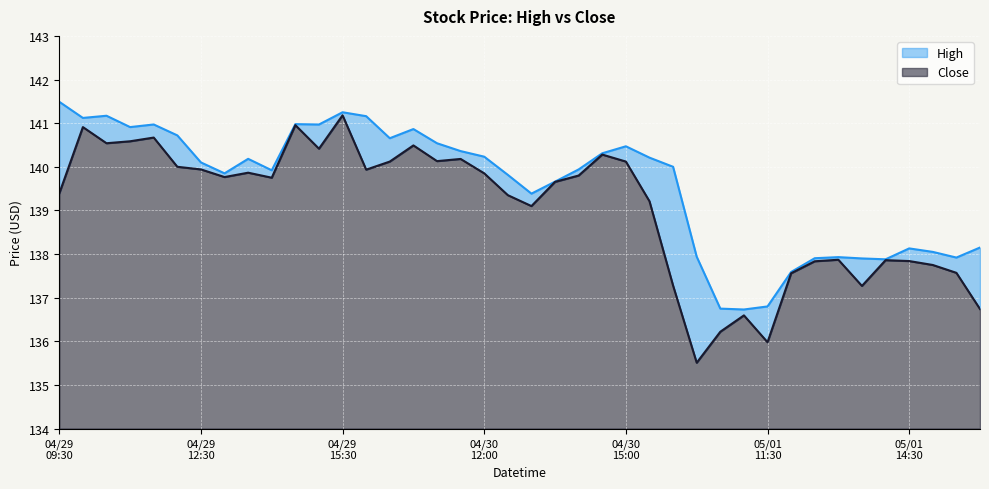

What is the lowest value of the Close series?

1.5